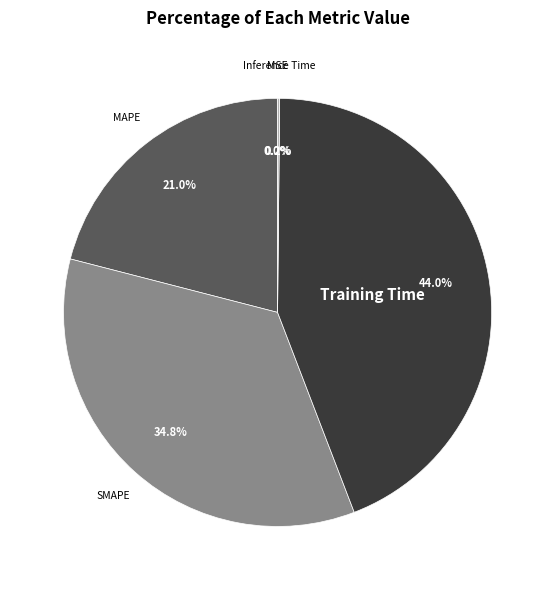

Which has a higher value, SMAPE or MAPE?

SMAPE